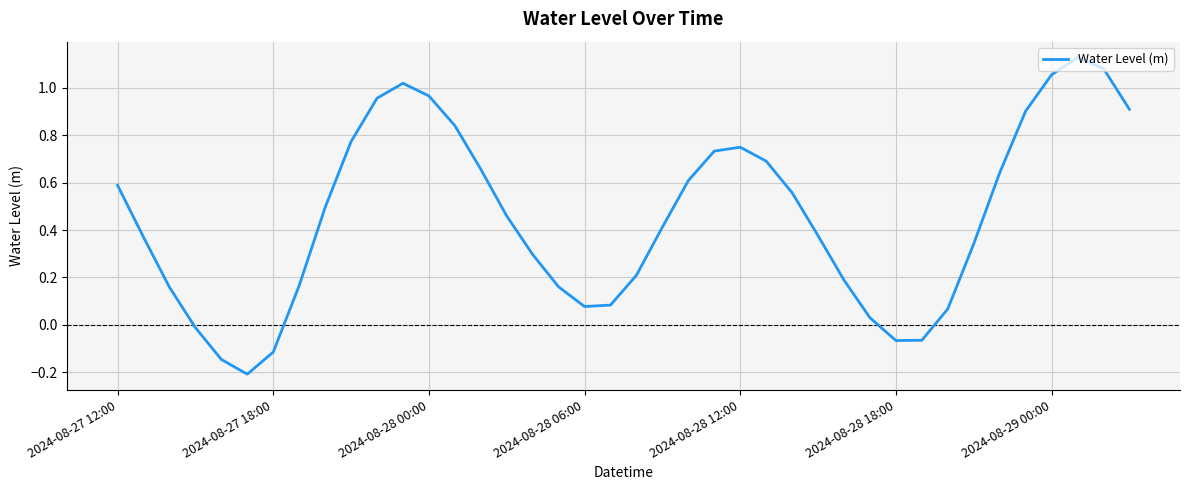

What is the difference between the maximum and minimum values?

1.3